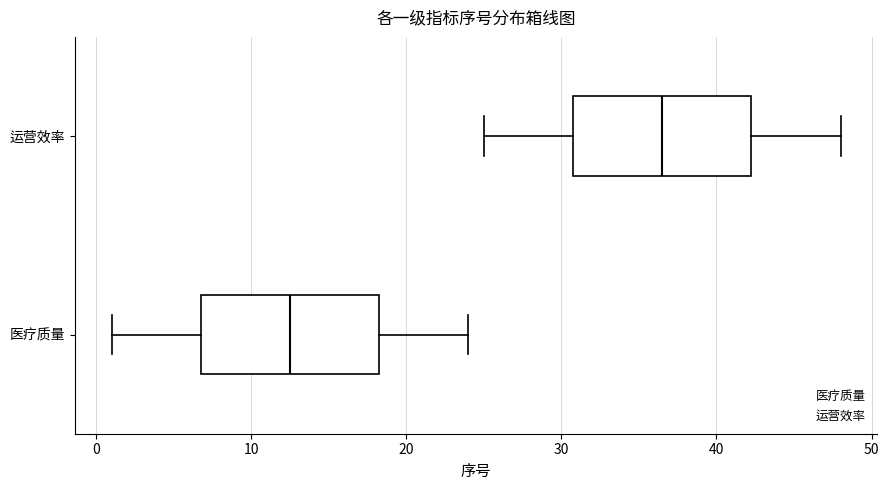

Reading bottom to top, read every box against the x-axis: the position of its median line, the range the box covers, and the ends of its whiskers. The values are not printed on the chart, so give them approximately, as read against the axis.

医疗质量: median 13, box 7 to 18, whiskers 1 to 24
运营效率: median 37, box 31 to 42, whiskers 25 to 48